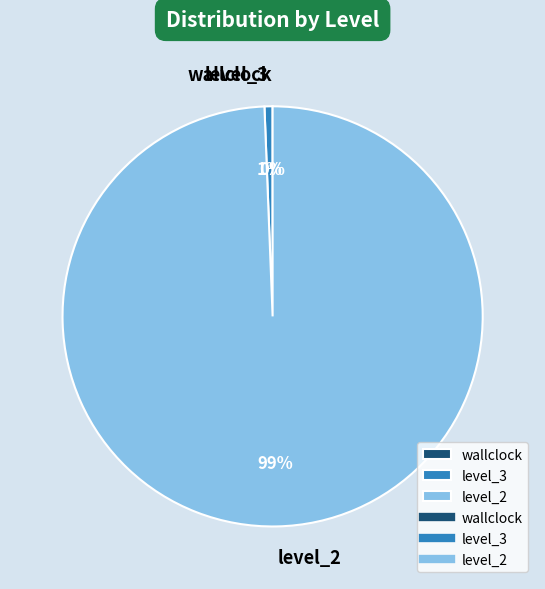

Does level_2 account for over 50% of the chart?

Yes